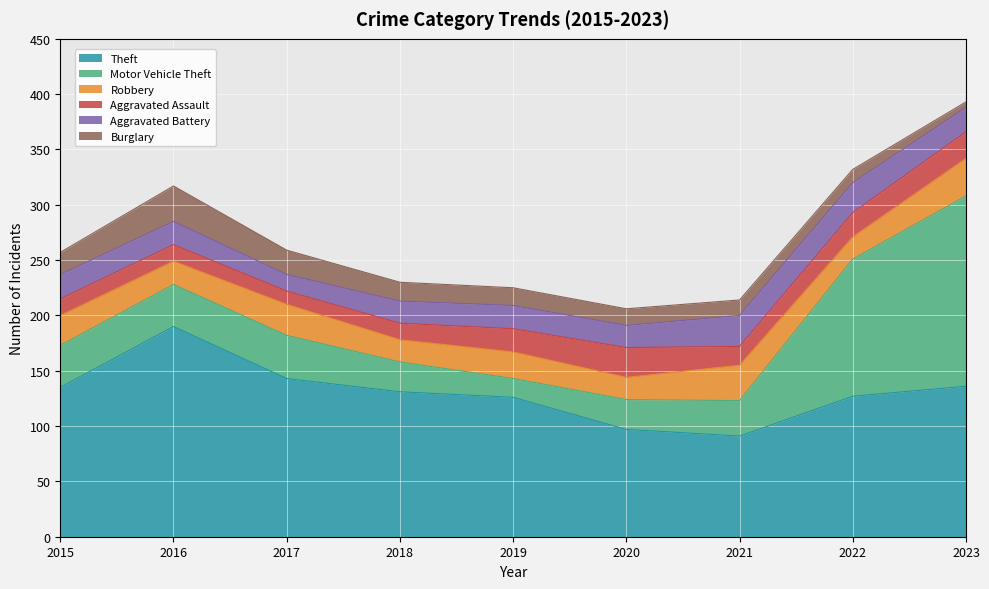

What is the difference between the maximum and minimum values in the Theft series?

99